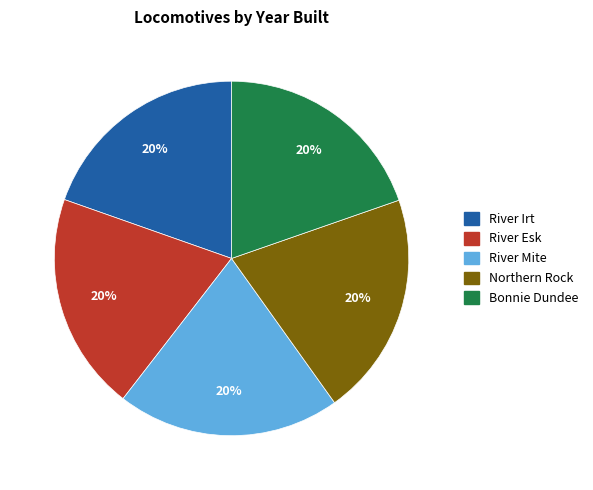

What is the ratio of the value at Bonnie Dundee to the value at River Esk?

1.0